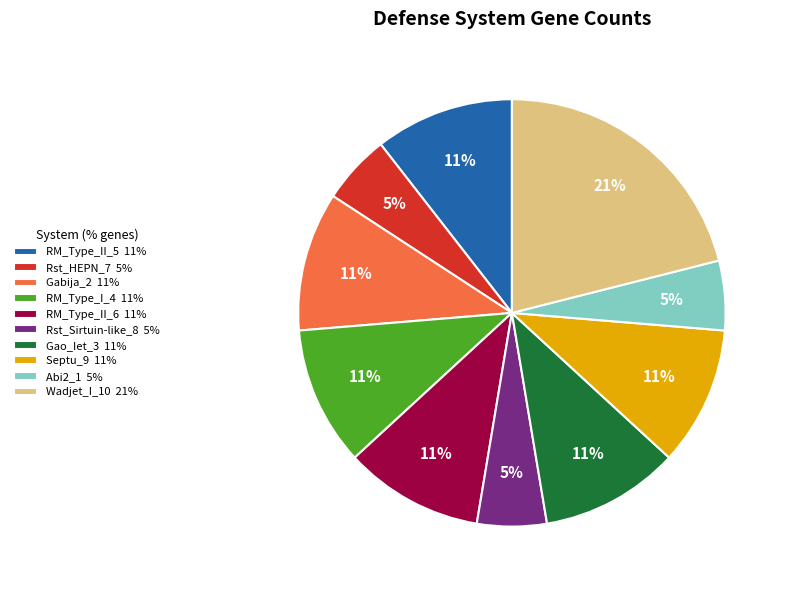

To the nearest percent, what is the difference between the largest and smallest slice percentages?

16%